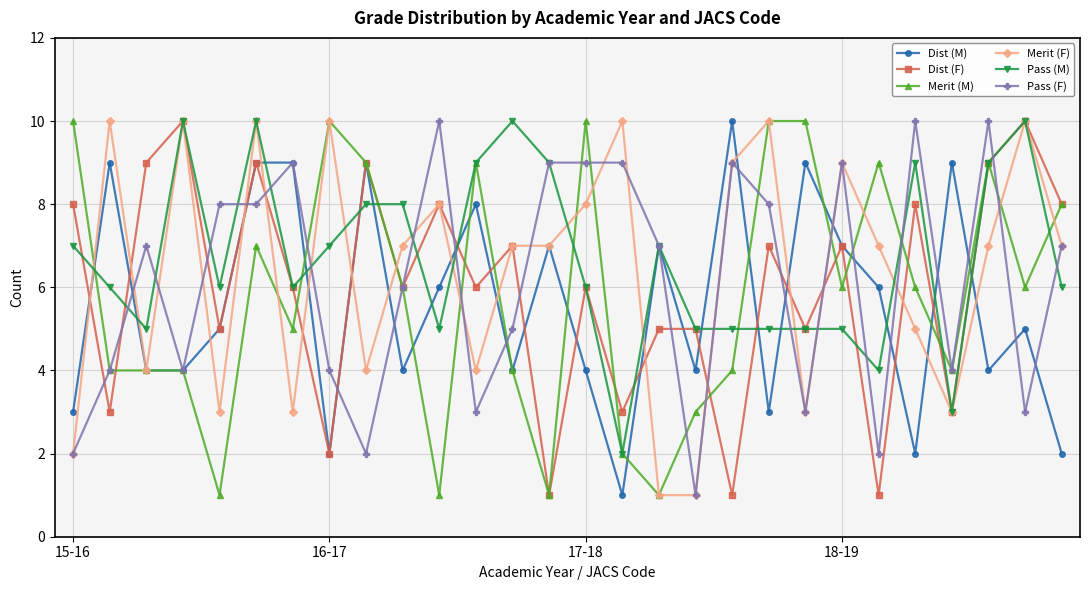

What is the greatest value displayed?

10